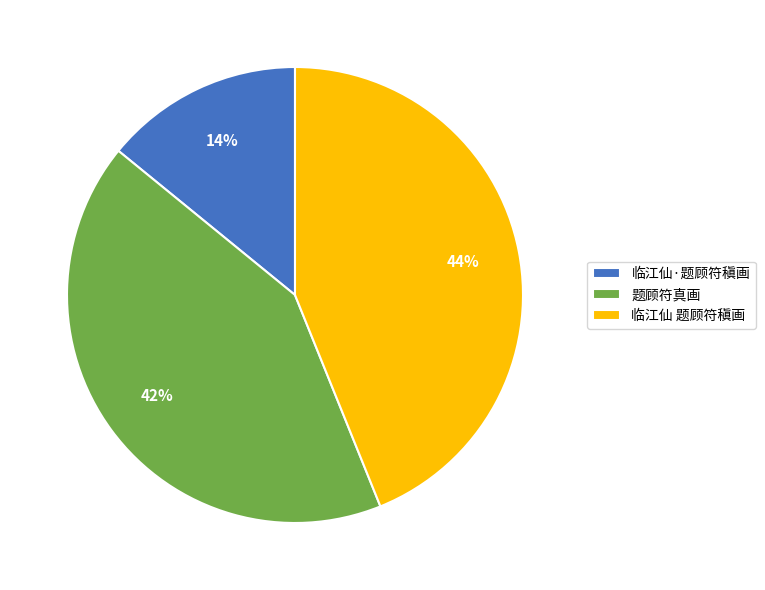

To the nearest percent, what percentage of the pie is 临江仙·题顾符稹画?

14%